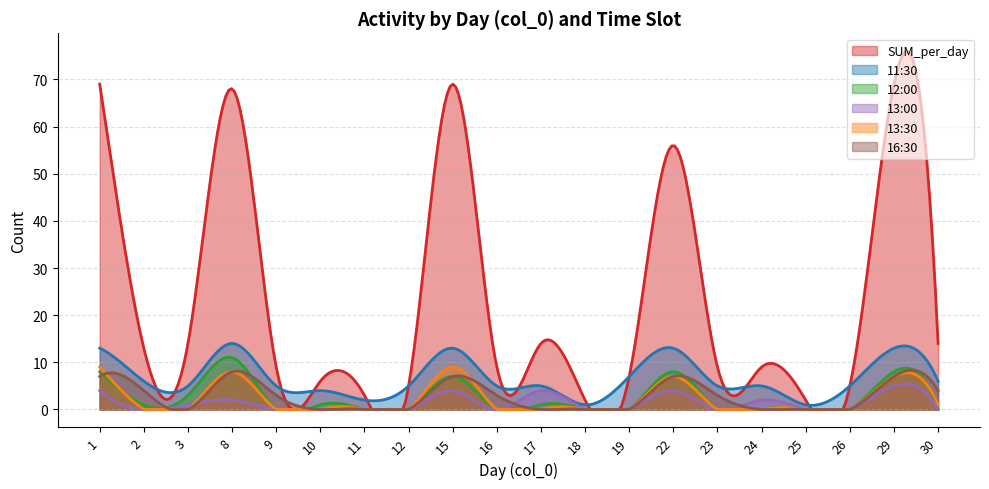

What is the greatest value displayed?

76.0